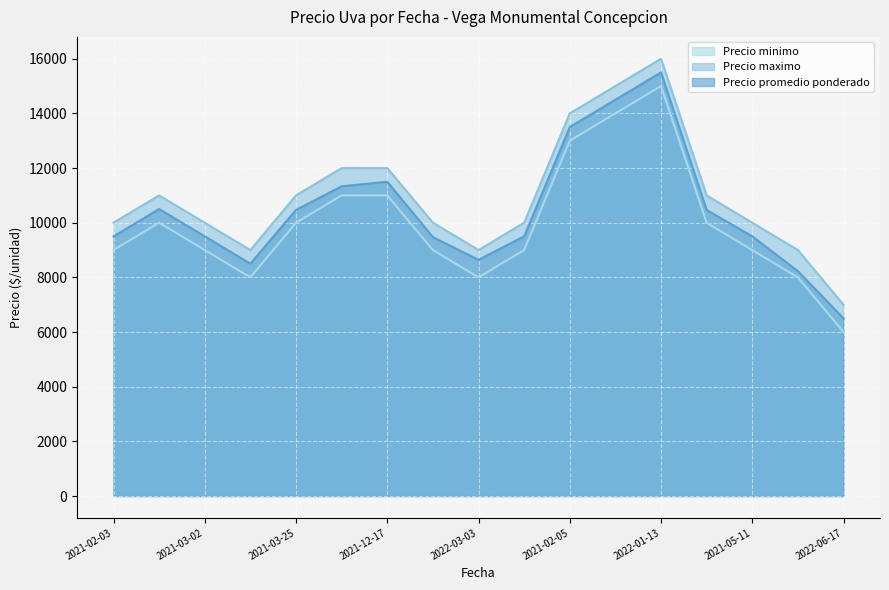

How many series are shown in this chart?

3